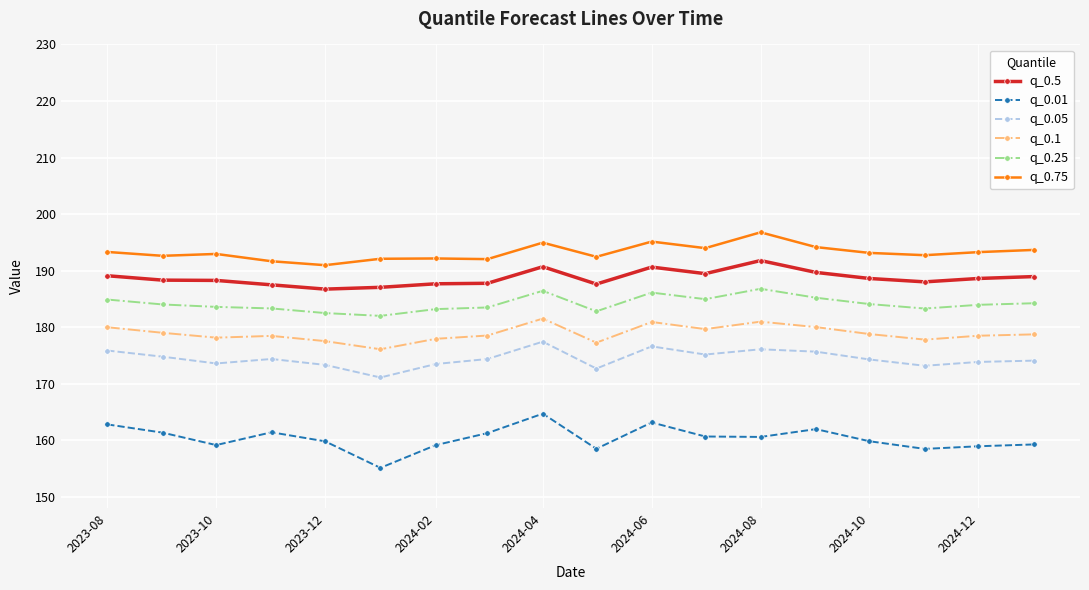

True or false: q_0.1 has more than 1 interior local peaks.

True